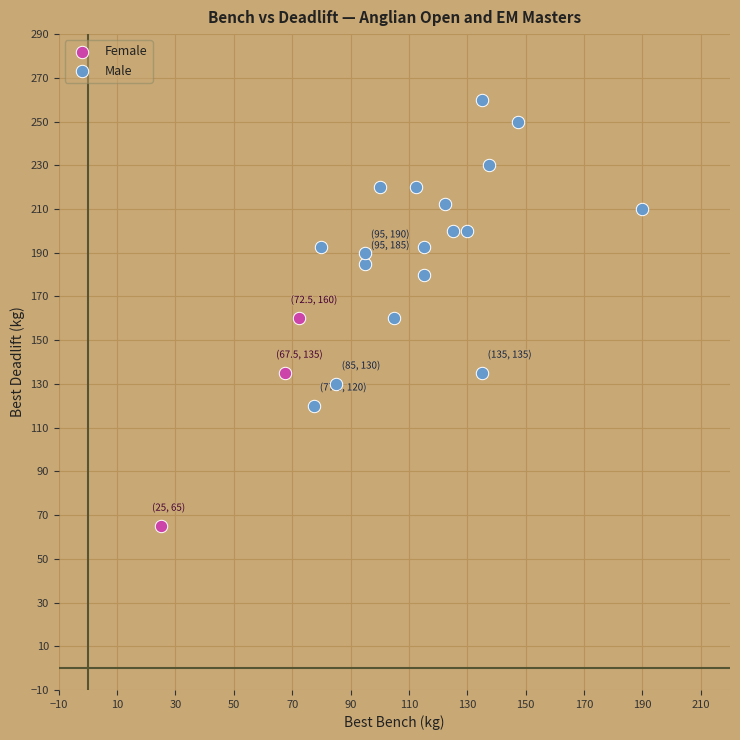

Which series has the largest Y range (max minus min)?

Male